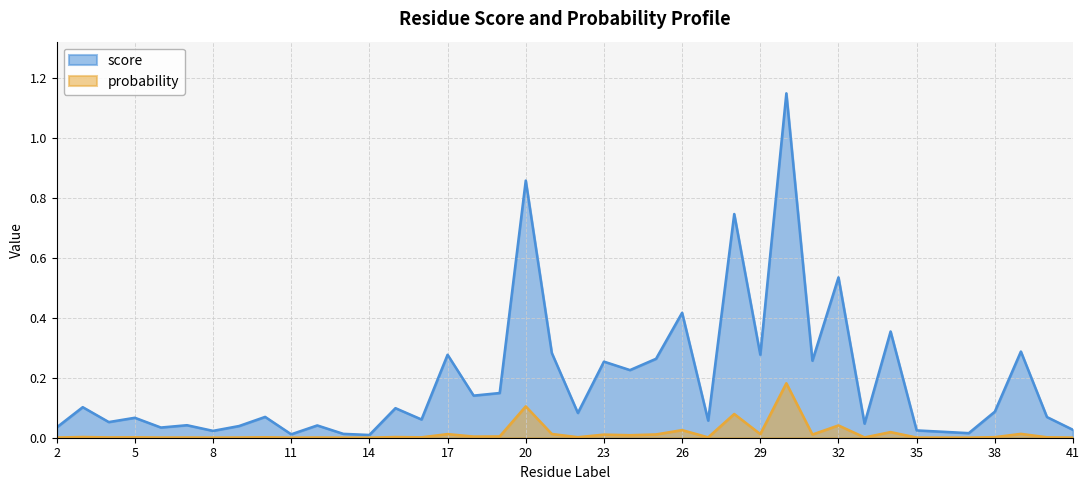

Reading left to right, transcribe all the data shown in this chart.

score: 2=0.0	3=0.1	4=0.1	5=0.1	6=0.0	7=0.0	8=0.0	9=0.0	10=0.1	11=0.0	12=0.0	13=0.0	14=0.0	15=0.1	16=0.1	17=0.3	18=0.1	19=0.1	20=0.9	21=0.3	22=0.1	23=0.3	24=0.2	25=0.3	26=0.4	27=0.1	28=0.7	29=0.3	30=1.1	31=0.3	32=0.5	33=0.0	34=0.4	35=0.0	36=0.0	37=0.0	38=0.1	39=0.3	40=0.1	41=0.0
probability: 2=0.0	3=0.0	4=0.0	5=0.0	6=0.0	7=0.0	8=0.0	9=0.0	10=0.0	11=0.0	12=0.0	13=0.0	14=0.0	15=0.0	16=0.0	17=0.0	18=0.0	19=0.0	20=0.1	21=0.0	22=0.0	23=0.0	24=0.0	25=0.0	26=0.0	27=0.0	28=0.1	29=0.0	30=0.2	31=0.0	32=0.0	33=0.0	34=0.0	35=0.0	36=0.0	37=0.0	38=0.0	39=0.0	40=0.0	41=0.0